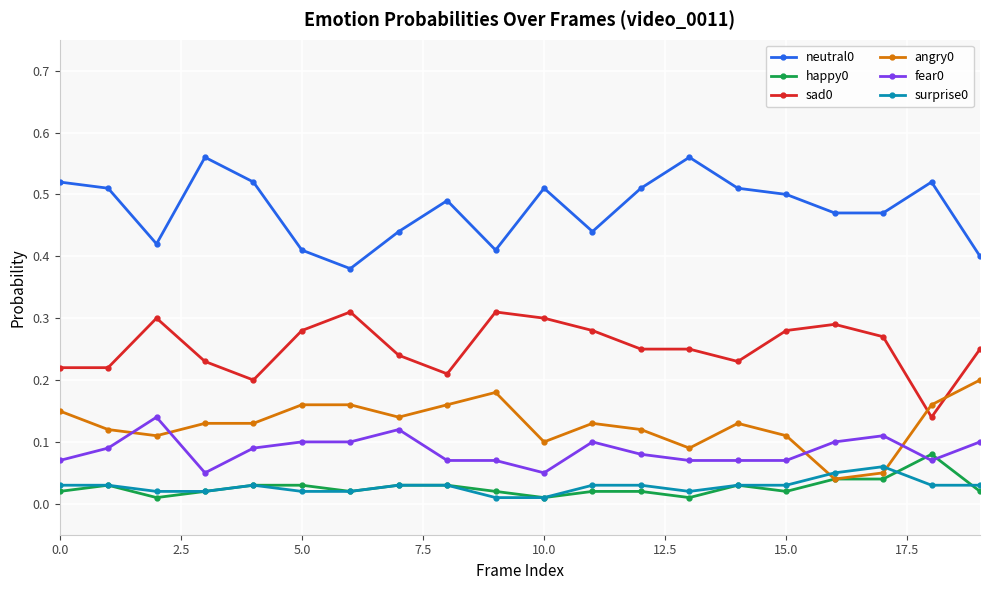

True or false: angry0 has more than 1 interior local peaks.

True